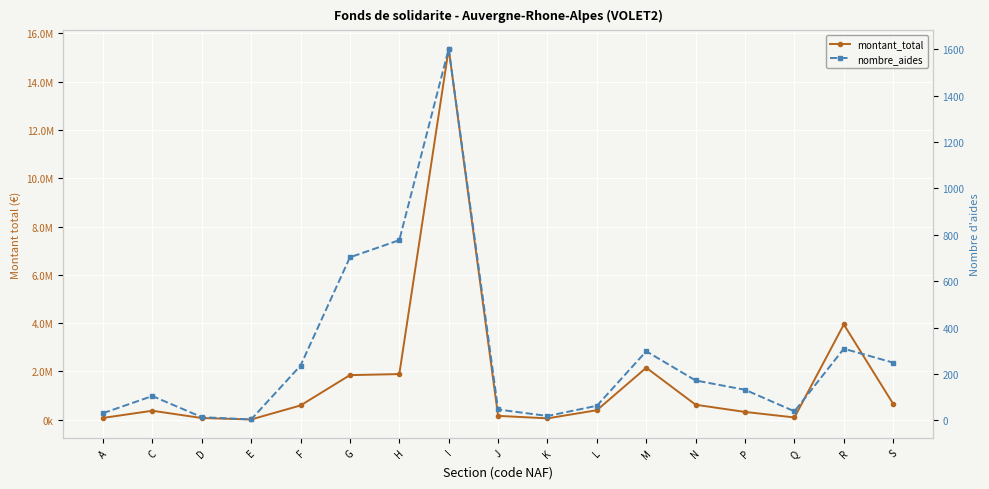

At which label does montant_total reach its minimum?

E